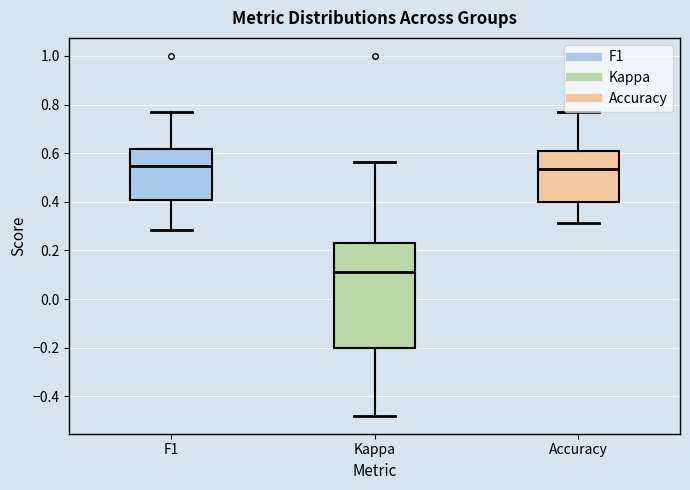

Reading left to right, read every box against the y-axis: the position of its median line, the range the box covers, and the ends of its whiskers. The values are not printed on the chart, so give them approximately, as read against the axis.

F1: median 0.54, box 0.40 to 0.62, whiskers 0.28 to 0.76
Kappa: median 0.12, box -0.20 to 0.22, whiskers -0.48 to 0.56
Accuracy: median 0.54, box 0.40 to 0.62, whiskers 0.32 to 0.76